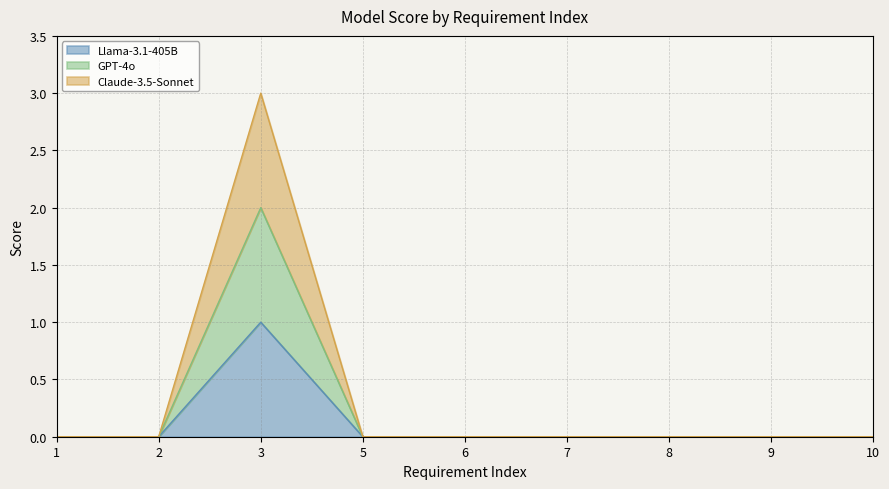

Count the number of categories in the chart.

9